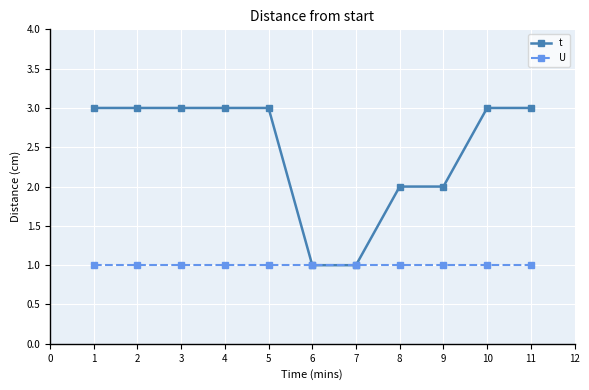

Which series changed the most between 1 and 9?

t